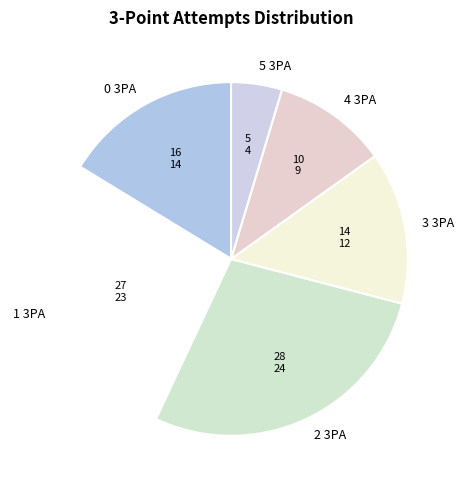

How many segments does this pie chart have?

6